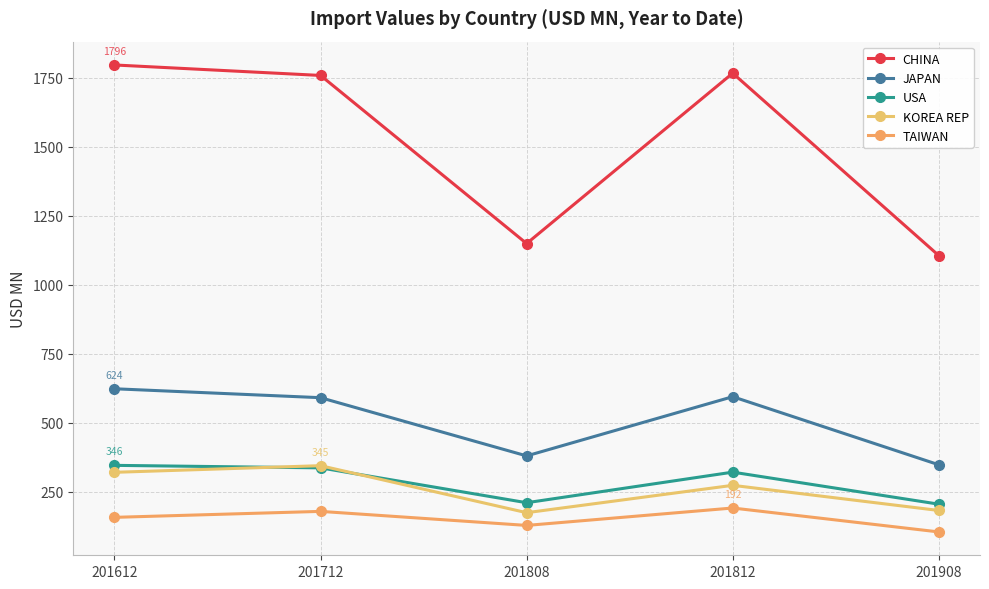

At which label does KOREA REP reach its peak?

201712